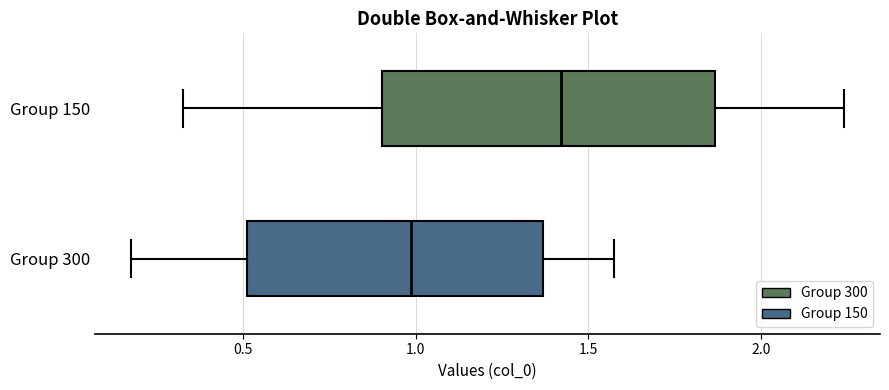

Reading bottom to top, transcribe this box plot: for each box, give where its median line is, the range the box spans, and where its two whiskers end, as read against the x-axis. The values are not printed on the chart, so give them approximately, as read against the axis.

Group 300: median 1.00, box 0.50 to 1.35, whiskers 0.15 to 1.55
Group 150: median 1.40, box 0.90 to 1.85, whiskers 0.35 to 2.25